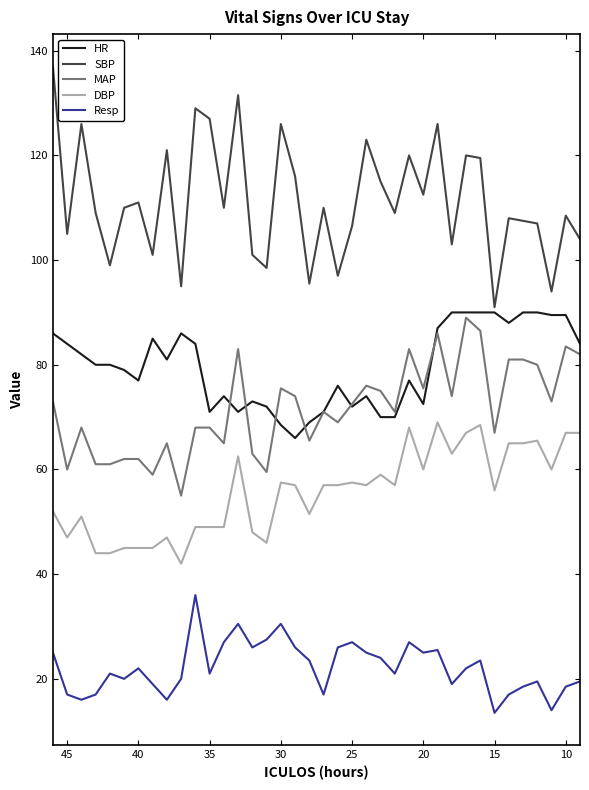

In DBP, how many points are lower than both neighbors (excluding endpoints)?

10